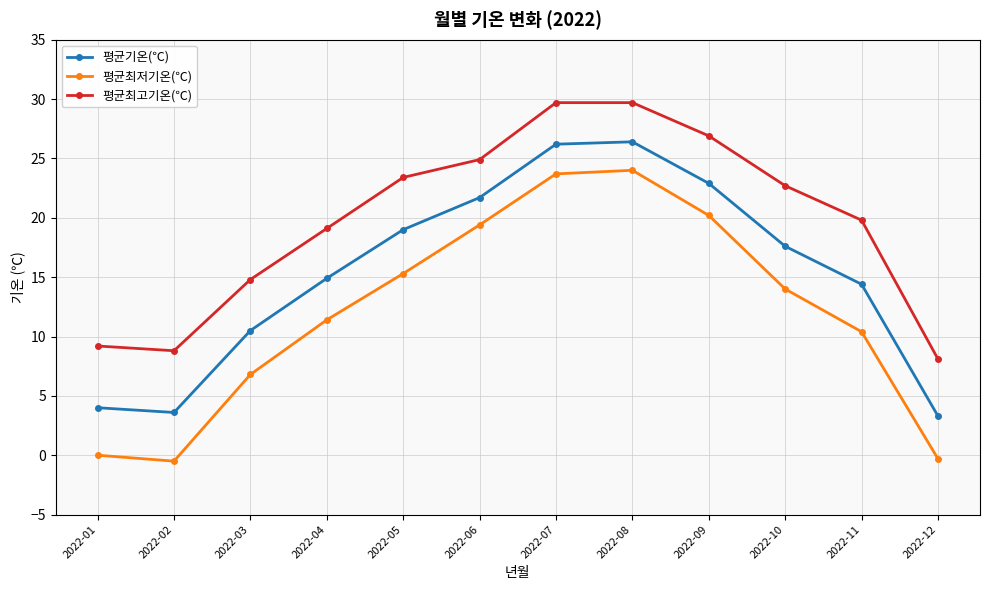

What is the maximum value for 평균최저기온(℃)?

24.0